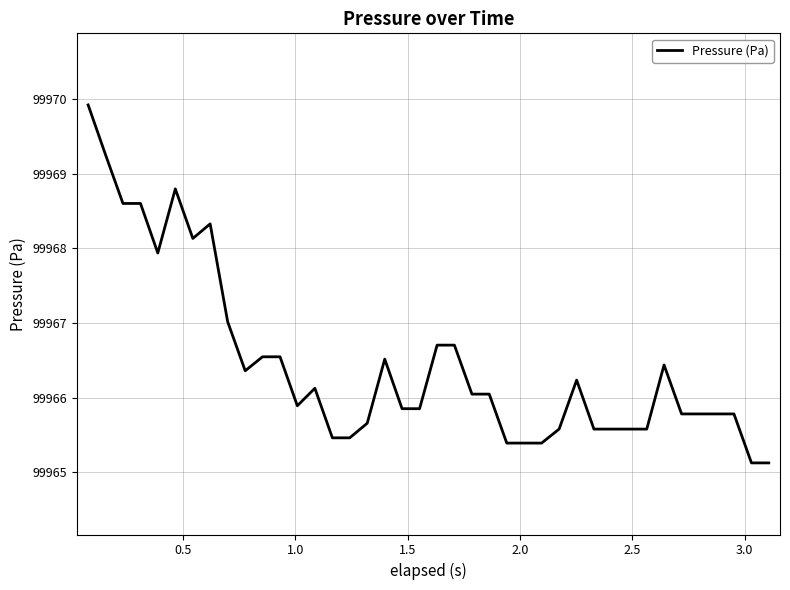

What is the difference between the maximum and minimum values?

4.8